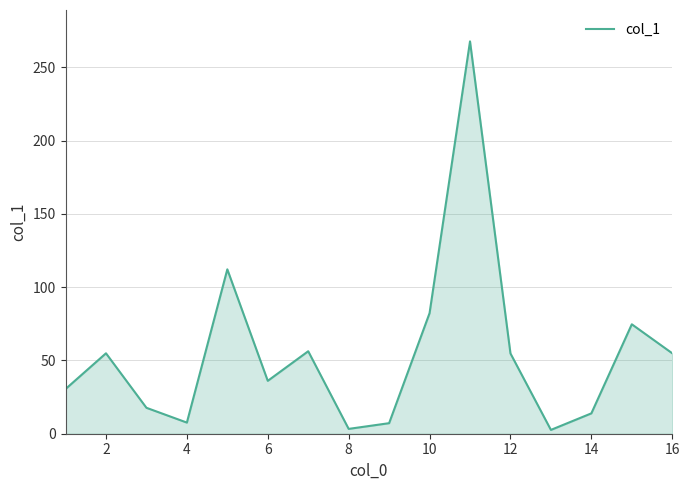

What is the greatest value displayed?

267.8